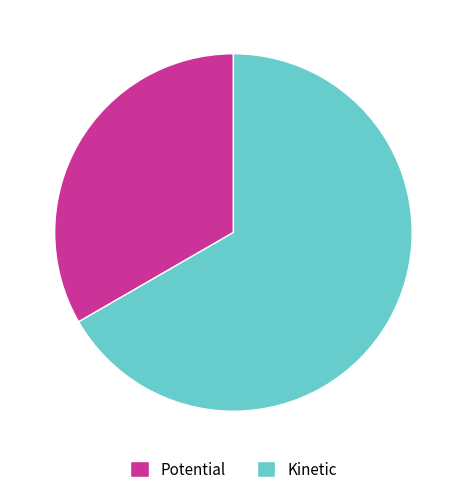

Approximately how many times larger is the value at Kinetic compared to Potential?

2.0